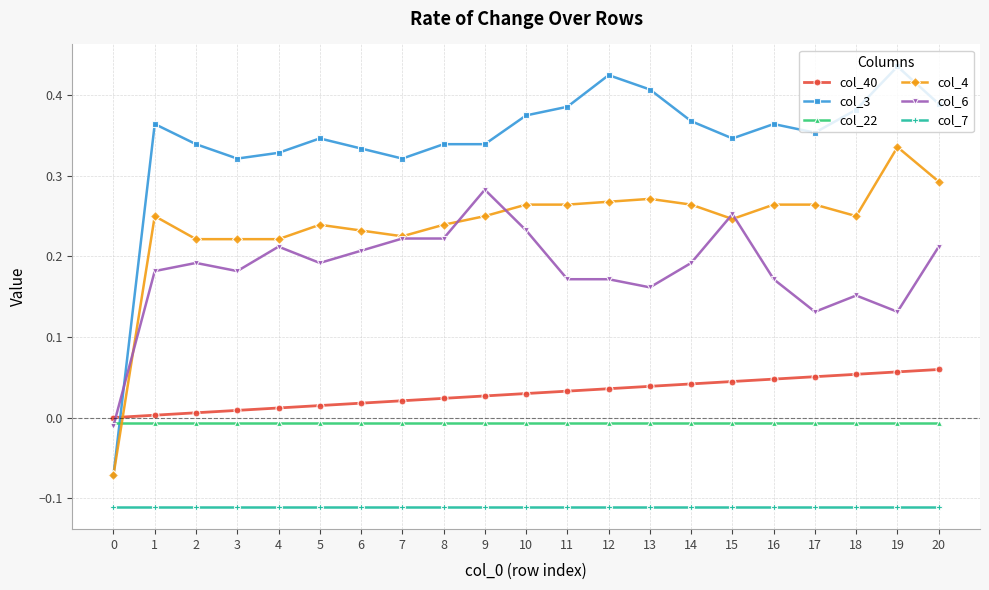

What is the total value across all series at 20?

0.8